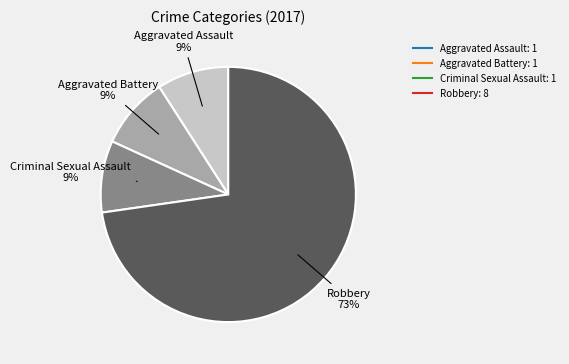

To the nearest percent, what is the average slice percentage?

25%